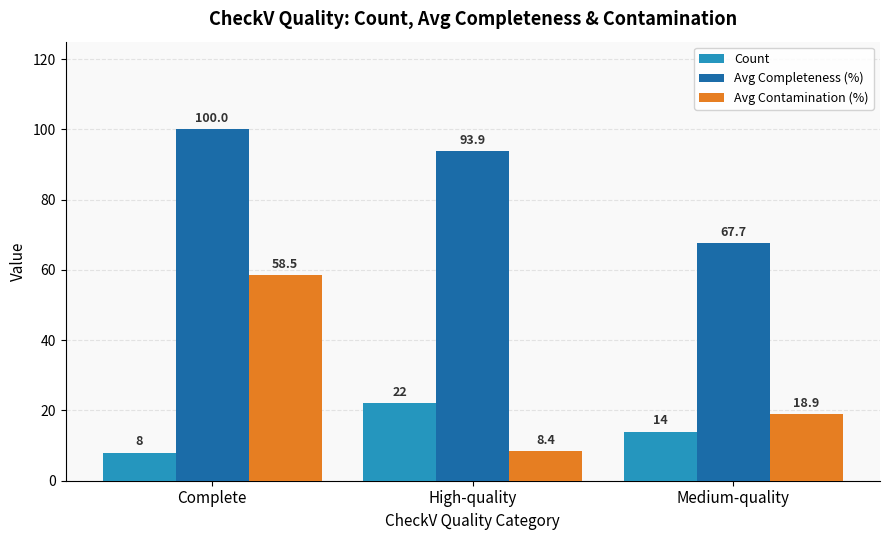

What is the label of the 3rd bar from the left?

Medium-quality